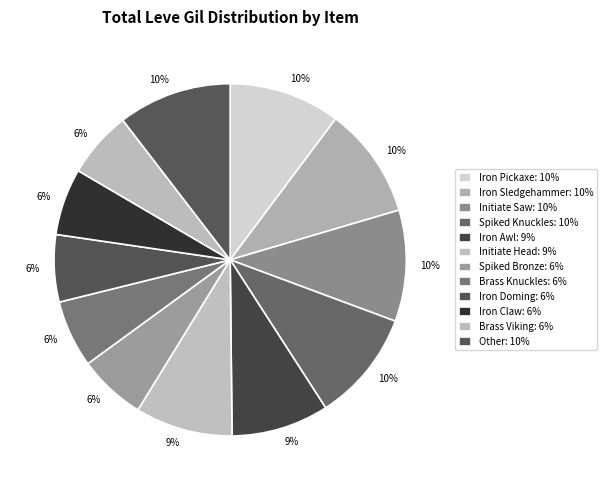

Count the number of slices in the pie.

12